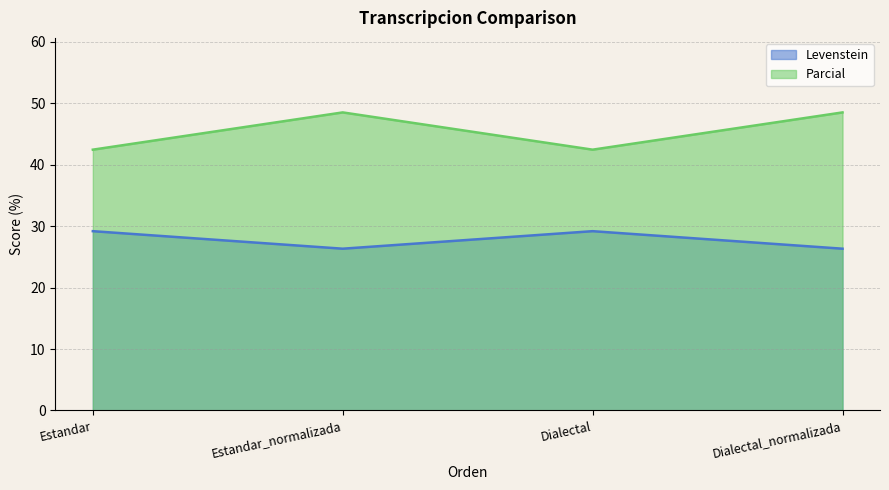

Which series has the largest total across all categories?

Parcial